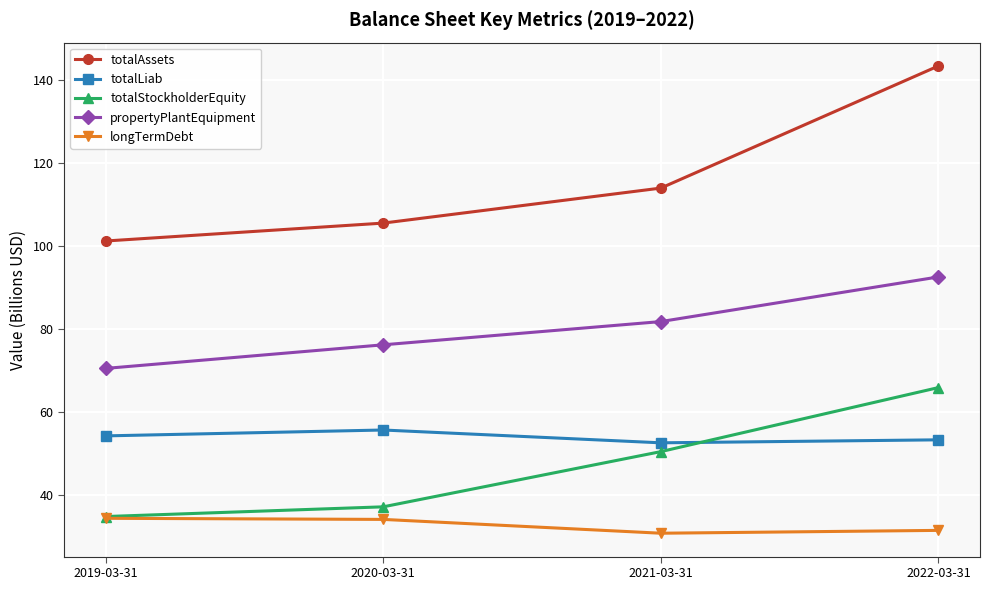

What is the label of the 2nd point from the left?

2020-03-31